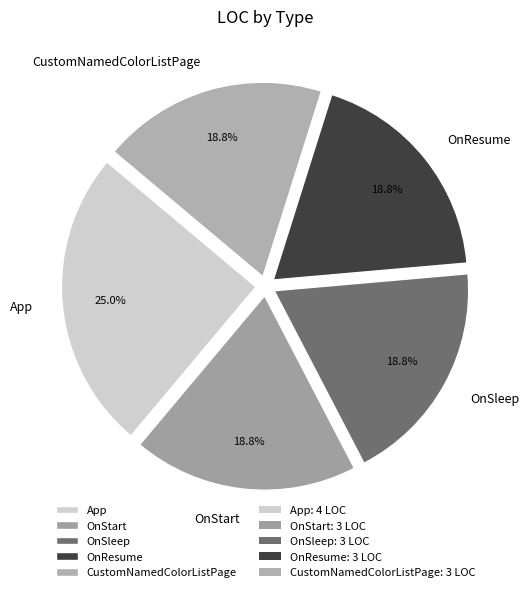

What is the total percentage of CustomNamedColorListPage and OnStart?

37.5%